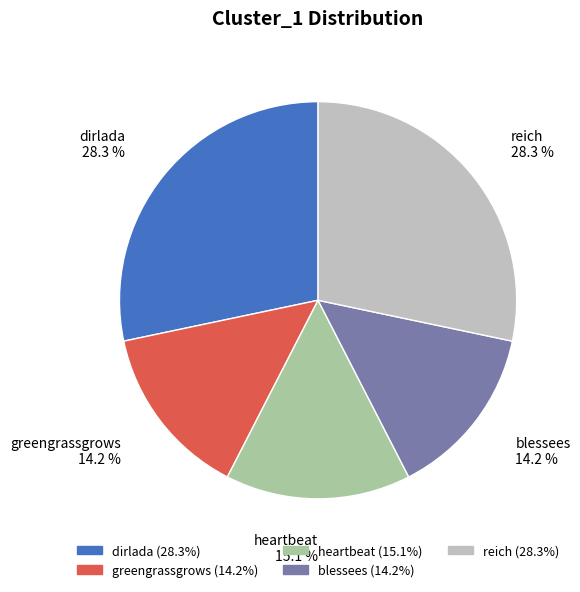

Is it true that blessees is 1% of the pie?

False